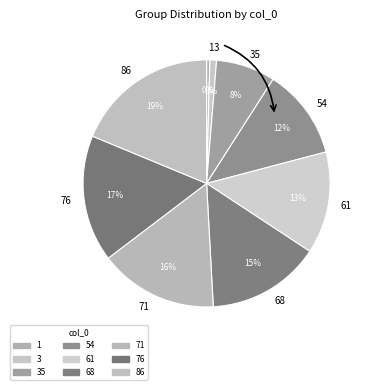

Count the number of slices in the pie.

9